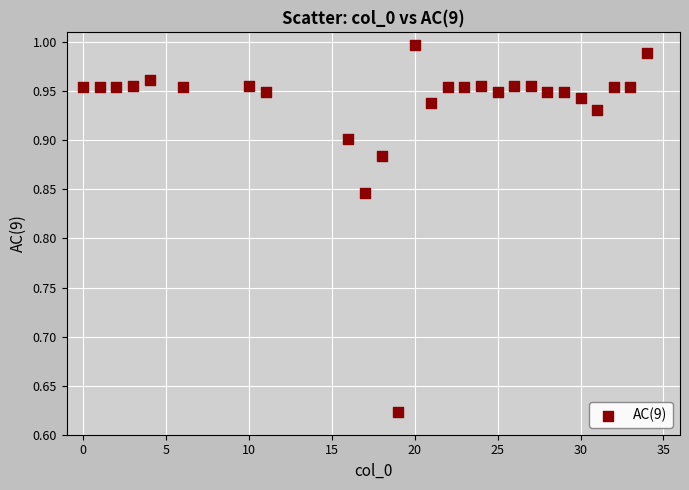

What is the range of X values (max minus min)?

34.0